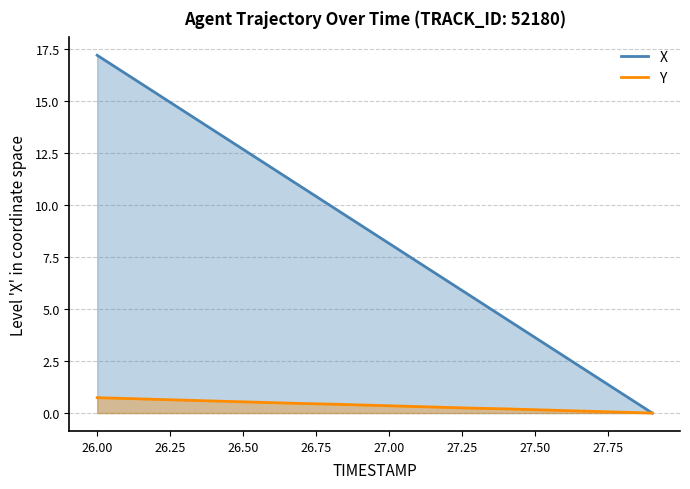

What position from the right is 26.4?

16